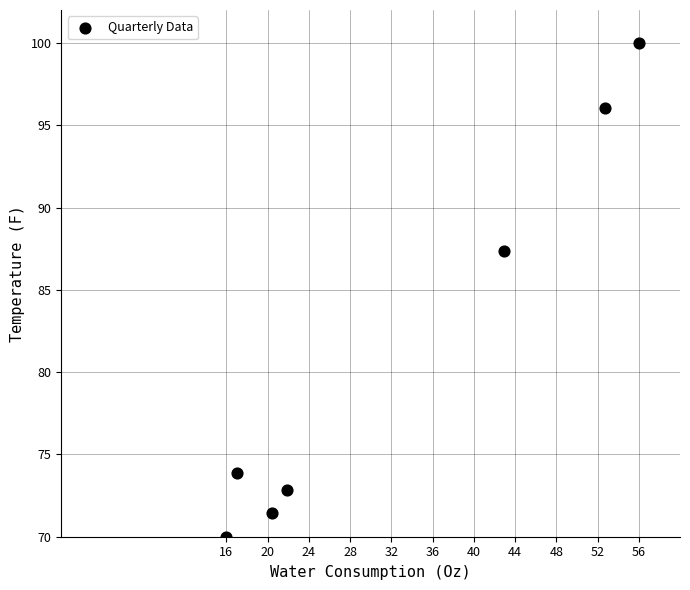

What Y value in the scatter plot is closest to 85?

87.3